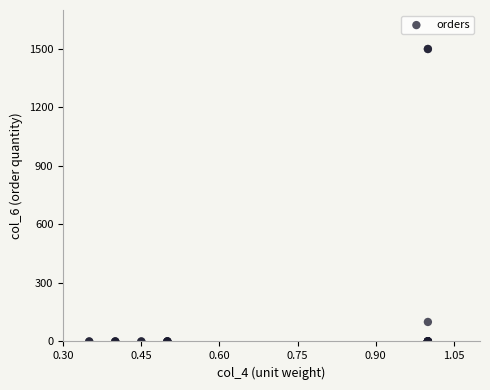

What Y value in the scatter plot is closest to 750?

100